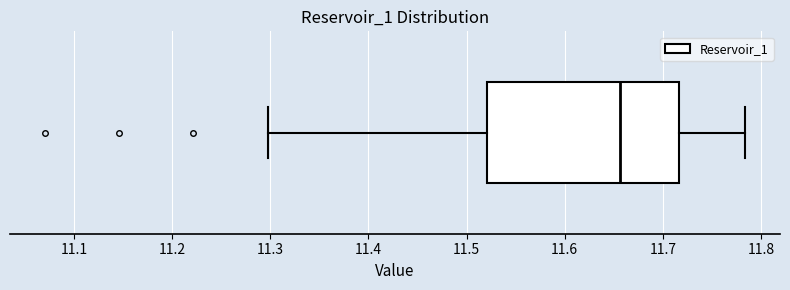

Where is the right edge of the box on the x-axis? The values are not printed on the chart, so give them approximately, as read against the axis.

11.72